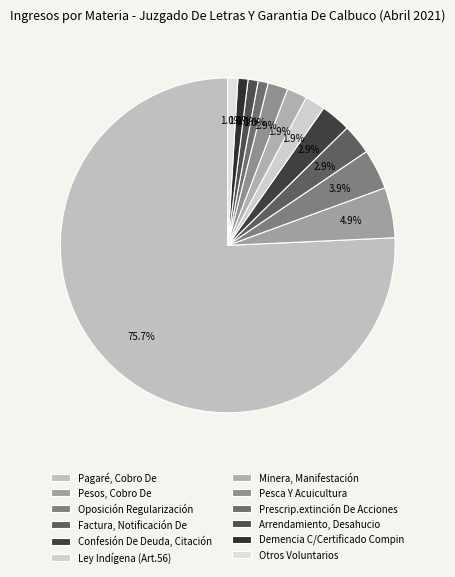

What is the ratio of the value at Ley Indígena (Art.56) to the value at Demencia C/Certificado Compin?

2.0